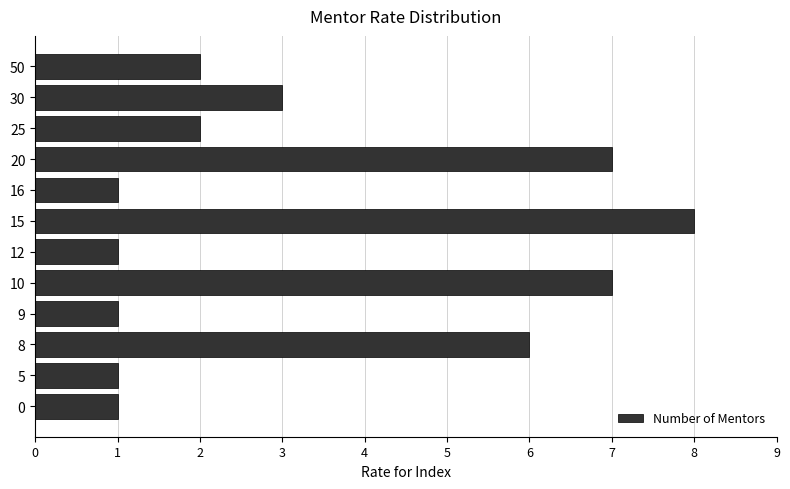

Which category has the highest value across all series?

15